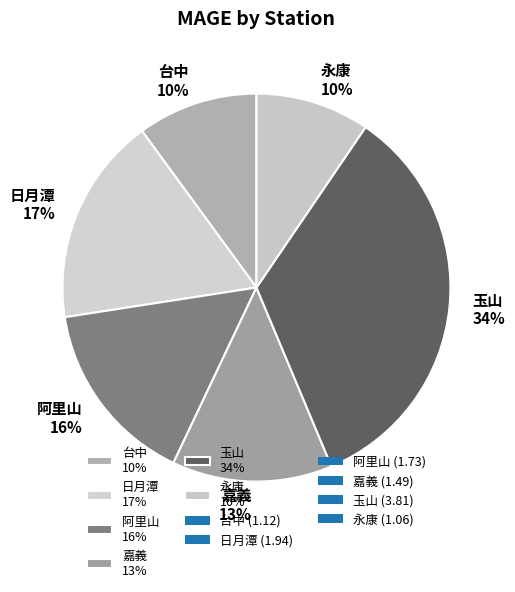

Which has a higher value, 永康 or 阿里山?

阿里山